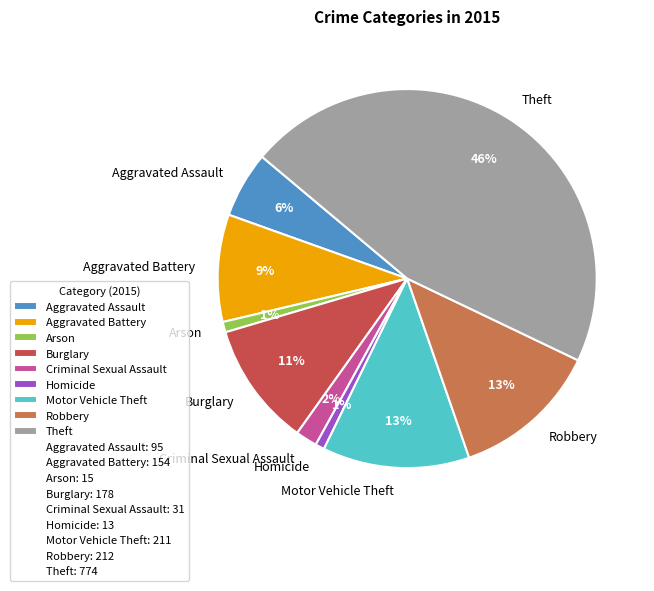

The Aggravated Battery slice represents 9% of the pie. True or false?

True